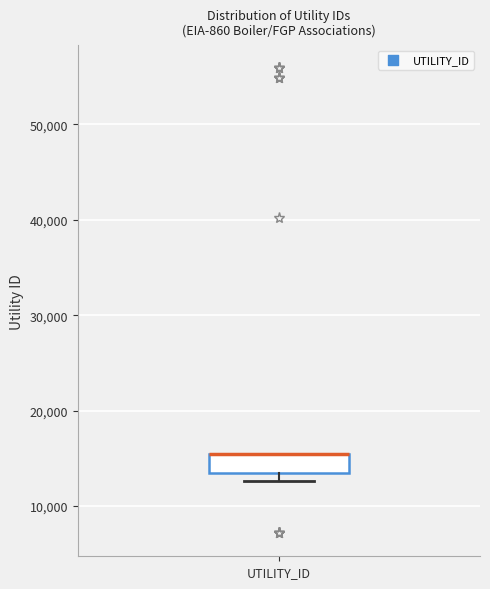

Transcribe this box plot: give where the median line is, the range the box spans, and where the two whiskers end, as read against the y-axis. The values are not printed on the chart, so give them approximately, as read against the axis.

median 15000 (drawn on the box's upper edge), box 13000 to 15000, whiskers 13000 (just below the box's lower edge) to 15000